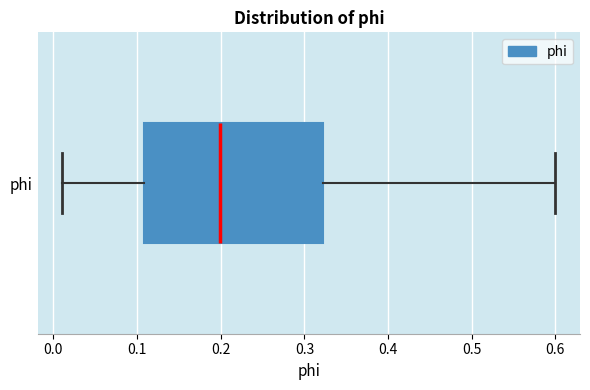

Transcribe this box plot: give where the median line is, the range the box spans, and where the two whiskers end, as read against the x-axis. The values are not printed on the chart, so give them approximately, as read against the axis.

median 0.20, box 0.11 to 0.32, whiskers 0.01 to 0.60